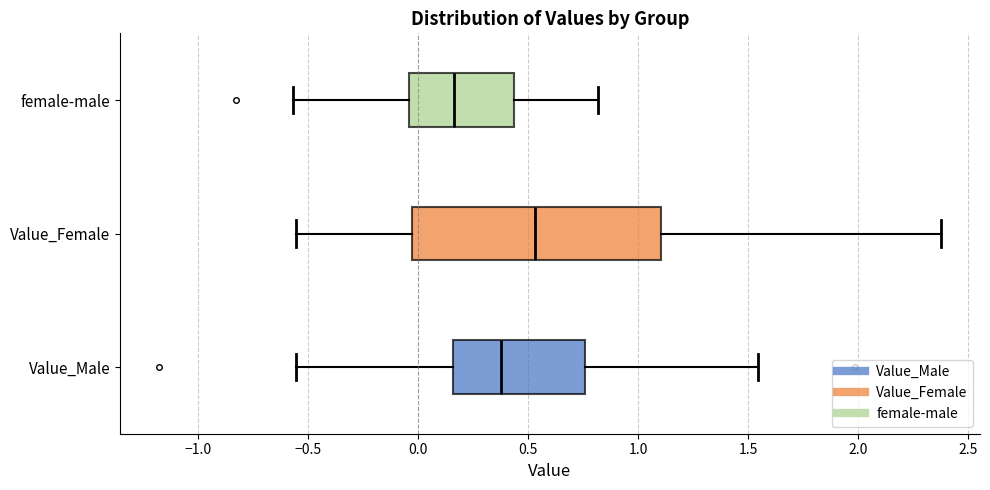

Reading bottom to top, read every box against the x-axis: the position of its median line, the range the box covers, and the ends of its whiskers. The values are not printed on the chart, so give them approximately, as read against the axis.

Value_Male: median 0.40, box 0.15 to 0.75, whiskers -0.55 to 1.55
Value_Female: median 0.55, box -0.05 to 1.10, whiskers -0.55 to 2.40
female-male: median 0.15, box -0.05 to 0.45, whiskers -0.55 to 0.80